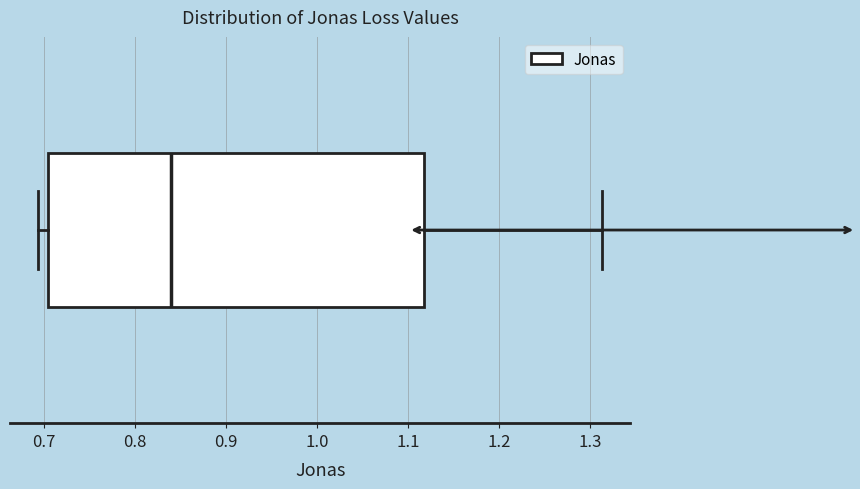

Where does the median line of the box sit on the x-axis? The values are not printed on the chart, so give them approximately, as read against the axis.

0.84